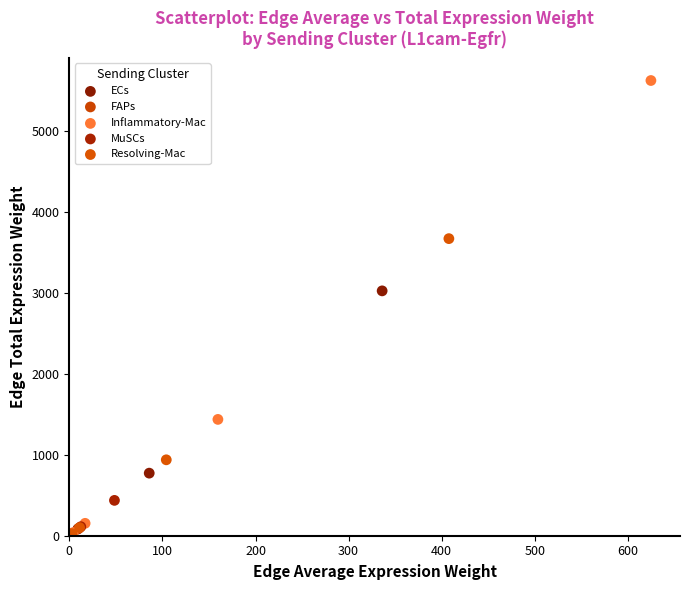

Which series has the widest spread of Y values?

Inflammatory-Mac